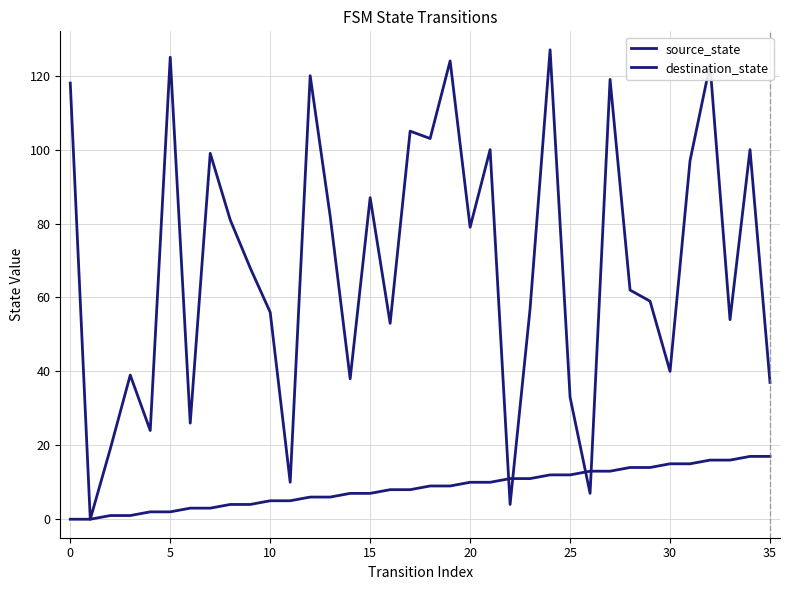

How many interior local valleys does the destination_state series have?

12